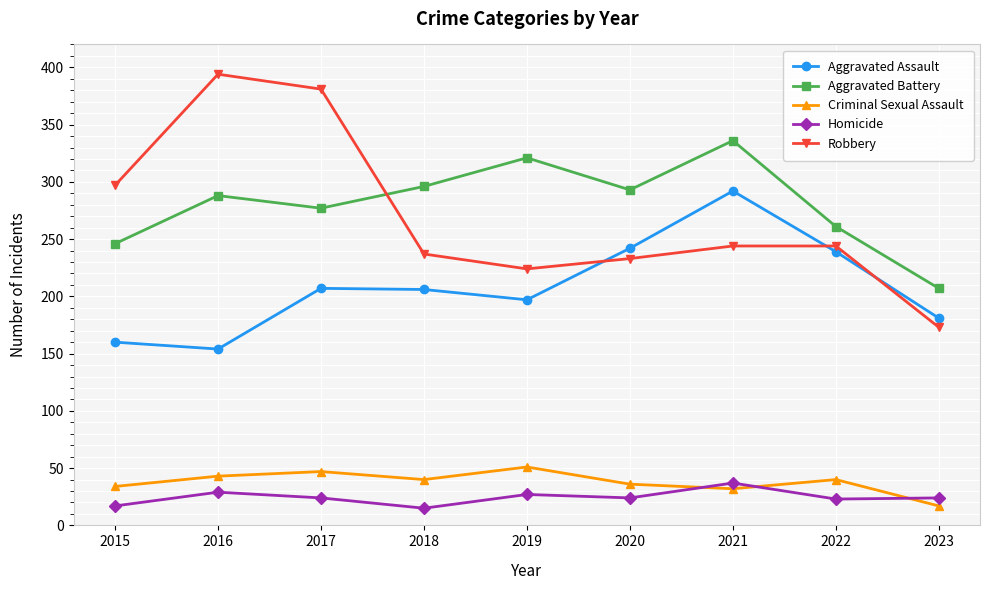

Read the Robbery value at 2021.

244